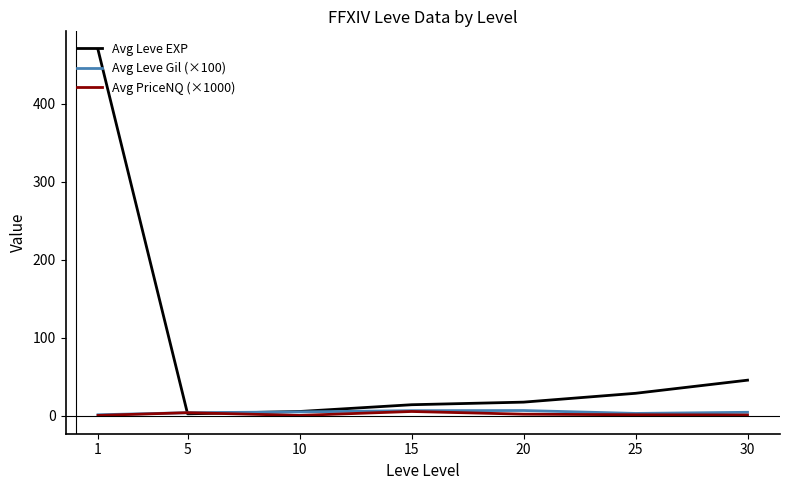

Is it true that Avg Leve EXP equals 28.7 at 25?

True